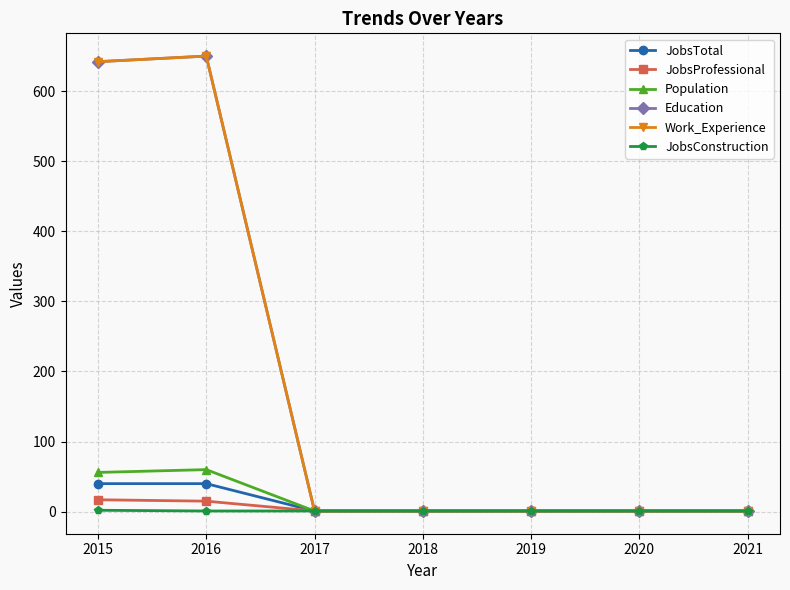

Which series changed the most between 2015 and 2017?

Education